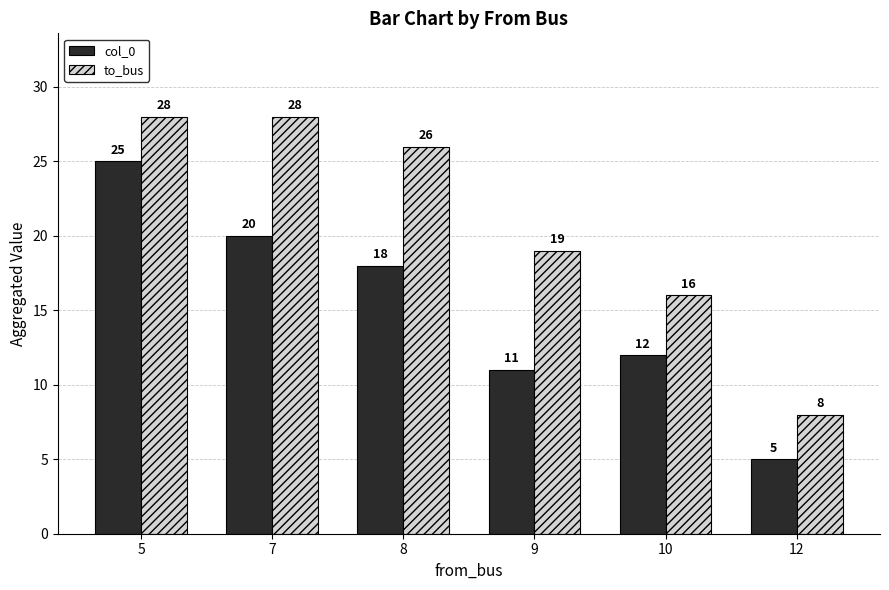

What is the sum of all col_0 values?

91